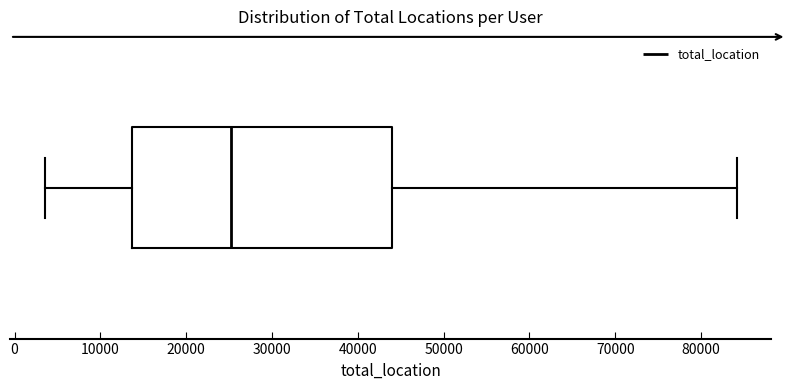

Read this box plot against the x-axis: the position of the median line, the range covered by the box, and the ends of both whiskers. The values are not printed on the chart, so give them approximately, as read against the axis.

median 25000, box 14000 to 44000, whiskers 3000 to 84000